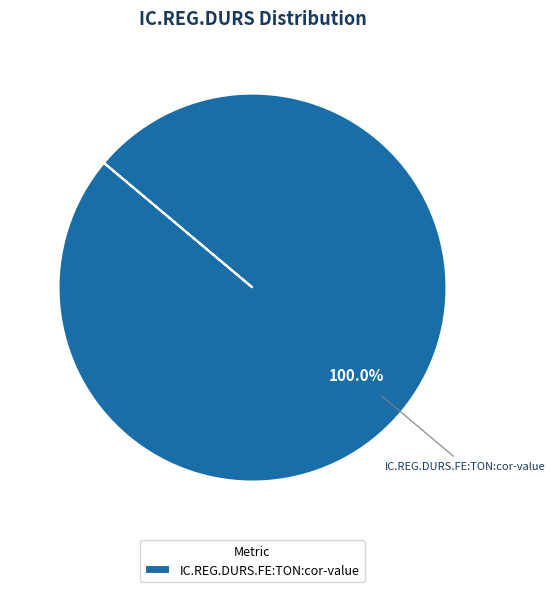

Count the number of slices in the pie.

1